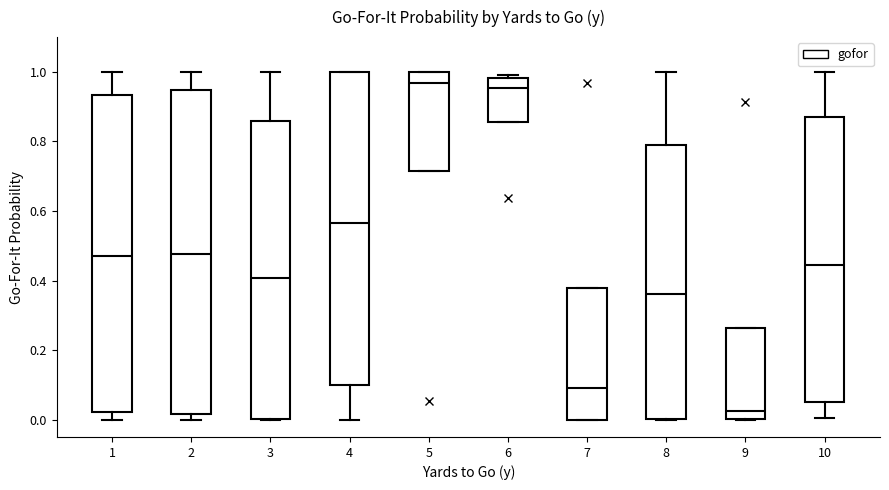

Reading left to right, transcribe this box plot: for each box, give where its median line is, the range the box spans, and where its two whiskers end, as read against the y-axis. The values are not printed on the chart, so give them approximately, as read against the axis.

1: median 0.46, box 0.02 to 0.94, whiskers 0.00 to 1.00
2: median 0.48, box 0.02 to 0.94, whiskers 0.00 to 1.00
3: median 0.40, box 0.00 to 0.86, whiskers 0.00 to 1.00
4: median 0.56, box 0.10 to 1.00, whiskers 0.00 to 1.00
5: median 0.96, box 0.72 to 1.00, whiskers 0.72 to 1.00
6: median 0.96, box 0.86 to 0.98, whiskers 0.86 to 1.00
7: median 0.10, box 0.00 to 0.38, whiskers 0.00 to 0.38
8: median 0.36, box 0.00 to 0.78, whiskers 0.00 to 1.00
9: median 0.02, box 0.00 to 0.26, whiskers 0.00 to 0.26
10: median 0.44, box 0.06 to 0.86, whiskers 0.00 to 1.00